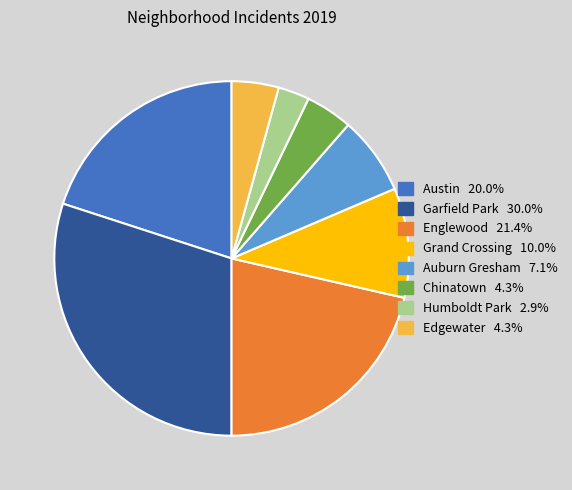

Is there a majority slice in this chart?

No